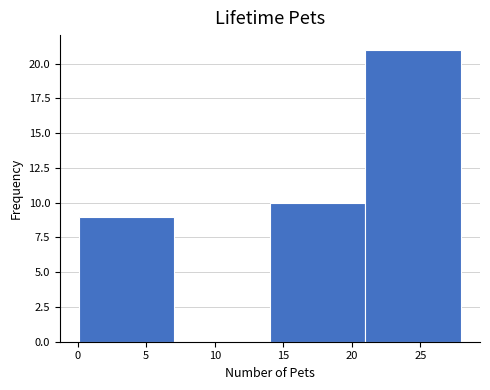

What is the height of the bar covering 0 to 7 on the x-axis? Neither the bar edges nor the heights are printed on the chart, so give them approximately, as read against the axes.

9